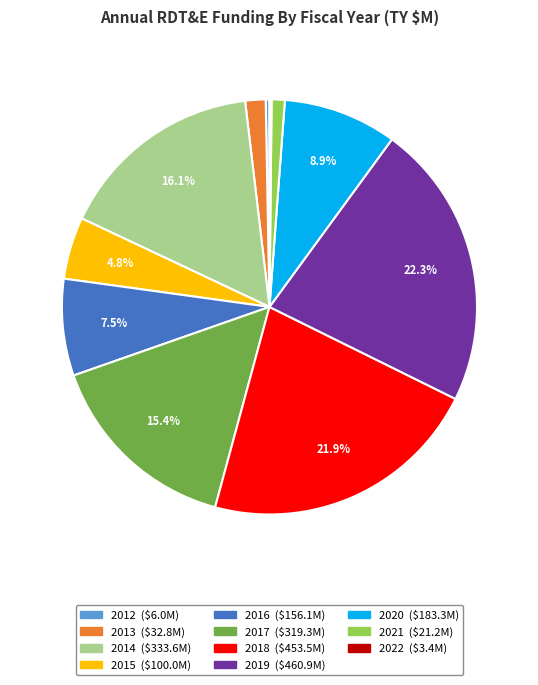

Which has a higher value, 2019 or 2014?

2019